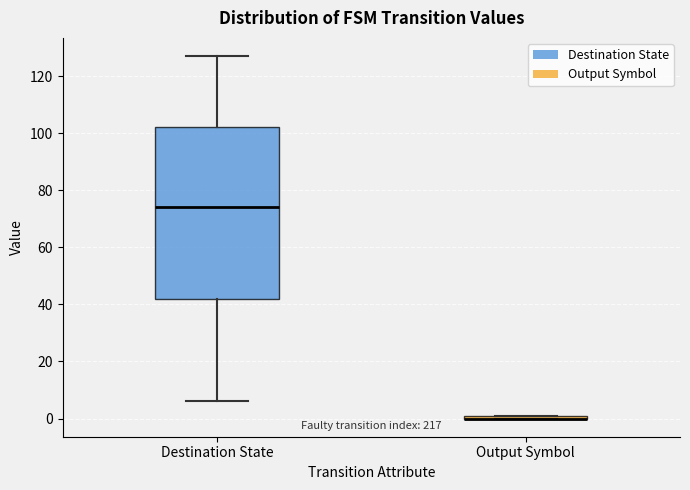

Comparing the boxes themselves (not the whiskers), which one is the tallest?

Destination State